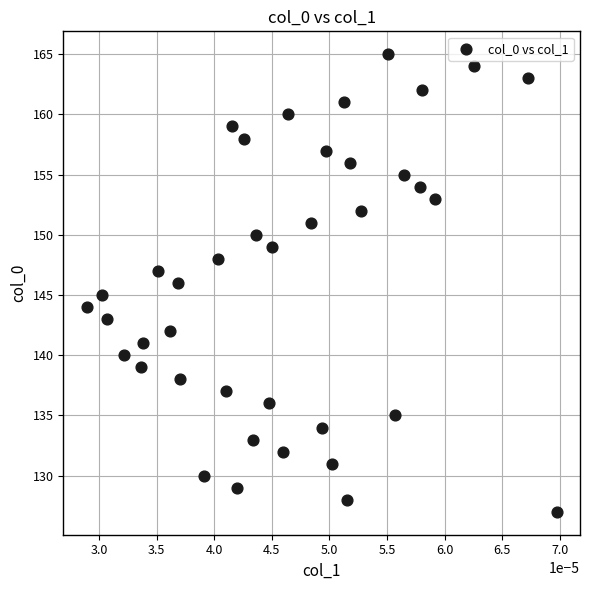

What is the range of Y values (max minus min)?

38